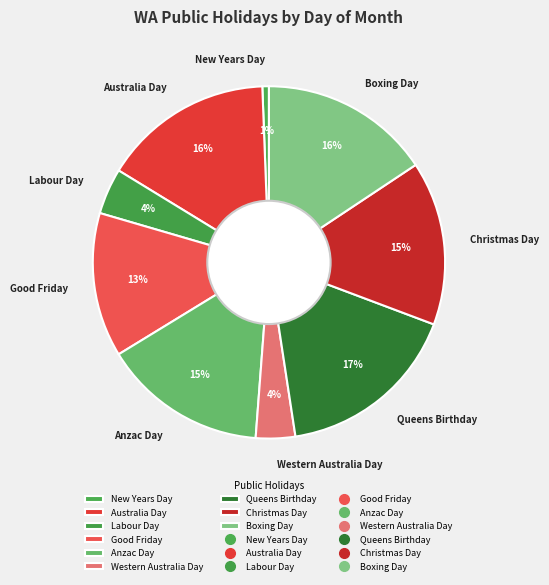

How many slices are in this pie chart?

9